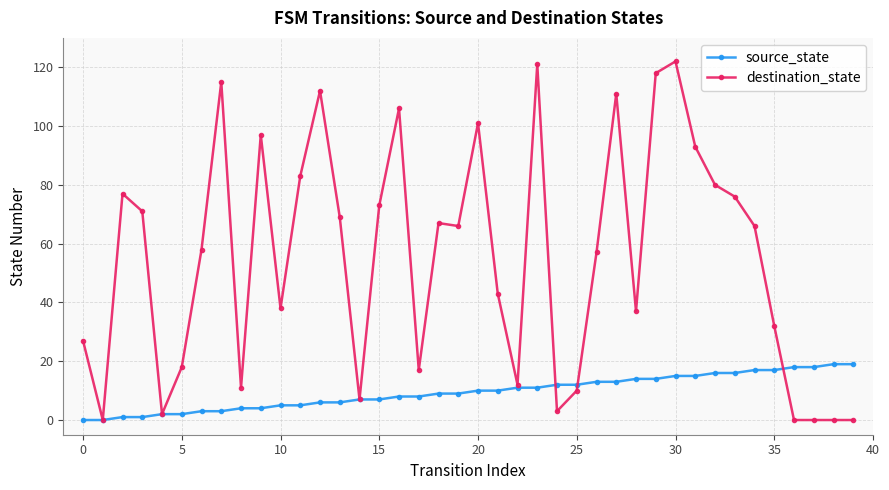

What is the average value of the source_state series?

10